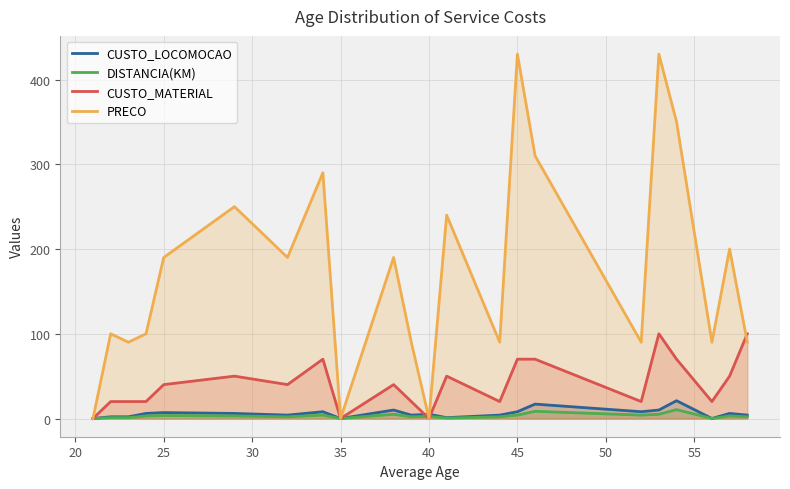

What is the maximum value shown in the chart?

430.0